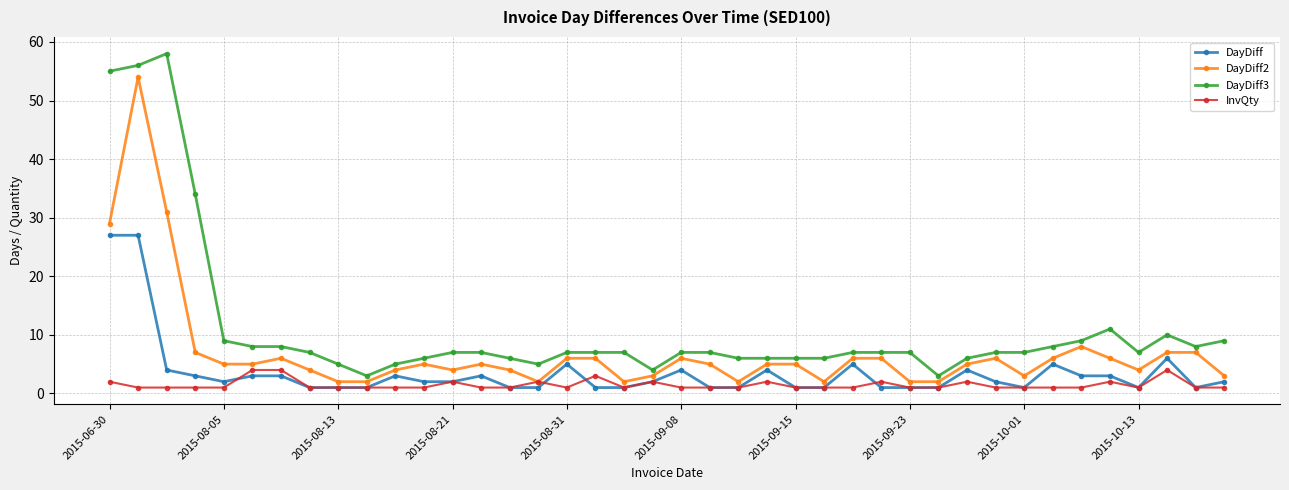

Reading right to left, list all the values displayed in this chart.

DayDiff: 2	1	6	1	3	3	5	1	2	4	1	1	1	5	1	1	4	1	1	4	2	1	1	5	1	1	3	2	2	3	1	1	1	3	3	2	3	4	27	27
DayDiff2: 3	7	7	4	6	8	6	3	6	5	2	2	6	6	2	5	5	2	5	6	3	2	6	6	2	4	5	4	5	4	2	2	4	6	5	5	7	31	54	29
DayDiff3: 9	8	10	7	11	9	8	7	7	6	3	7	7	7	6	6	6	6	7	7	4	7	7	7	5	6	7	7	6	5	3	5	7	8	8	9	34	58	56	55
InvQty: 1	1	4	1	2	1	1	1	1	2	1	1	2	1	1	1	2	1	1	1	2	1	3	1	2	1	1	2	1	1	1	1	1	4	4	1	1	1	1	2